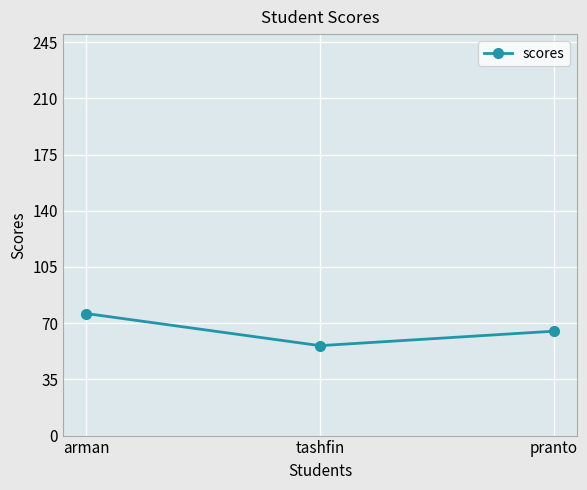

Between arman and tashfin, which is larger?

arman